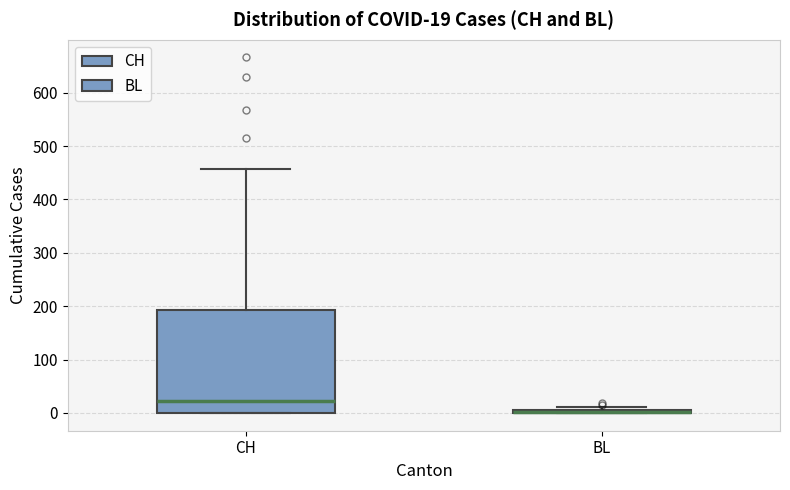

Which box is the tallest, from its lower edge to its upper edge?

CH